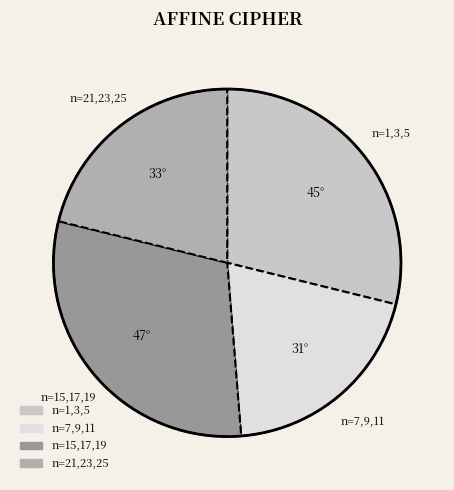

Does any single category account for the majority?

No